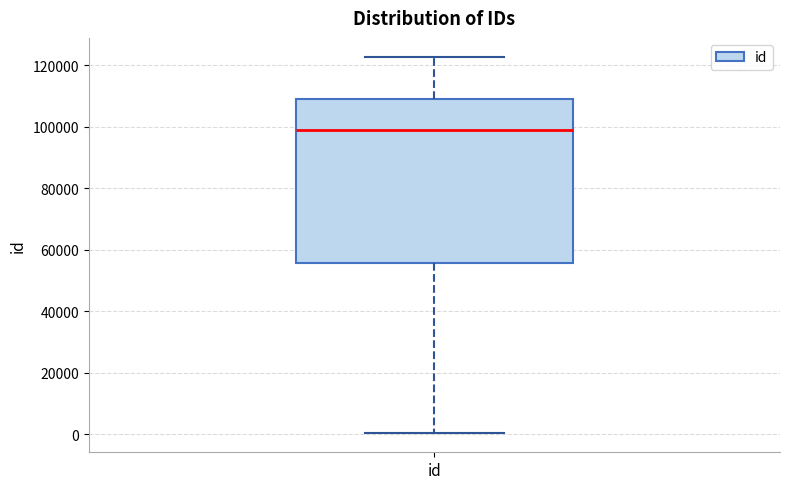

Transcribe this box plot: give where the median line is, the range the box spans, and where the two whiskers end, as read against the y-axis. The values are not printed on the chart, so give them approximately, as read against the axis.

median 98000, box 56000 to 110000, whiskers 0 to 122000